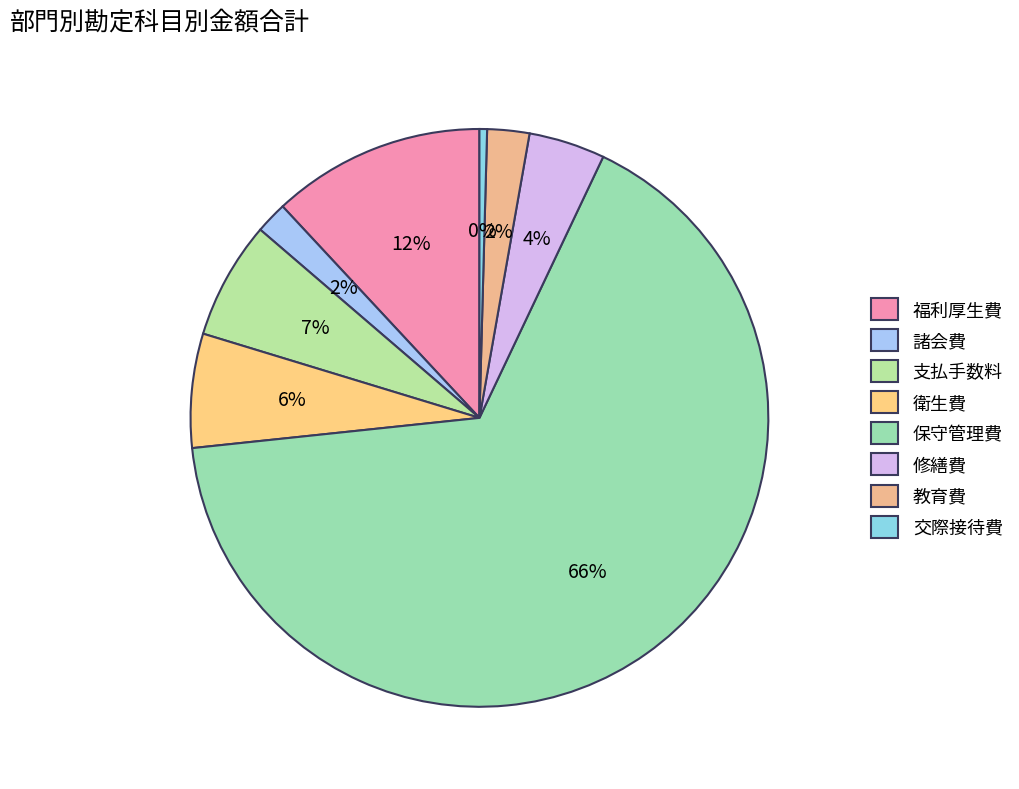

Combined, what portion of the pie is 保守管理費 and 諸会費?

68.1%